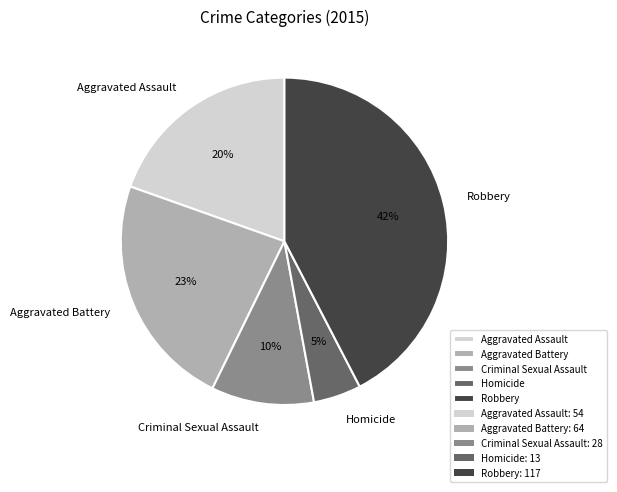

To the nearest percent, what portion does Criminal Sexual Assault represent?

10%